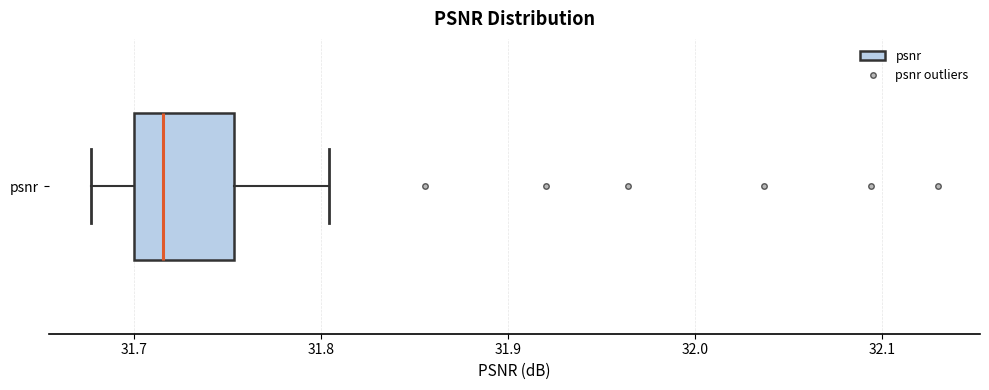

Read this box plot against the x-axis: the position of the median line, the range covered by the box, and the ends of both whiskers. The values are not printed on the chart, so give them approximately, as read against the axis.

median 31.72, box 31.70 to 31.75, whiskers 31.68 to 31.80